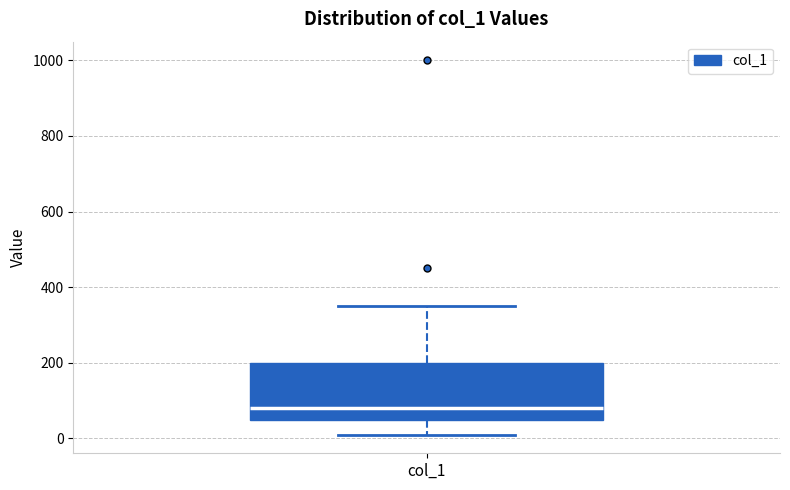

Transcribe this box plot: give where the median line is, the range the box spans, and where the two whiskers end, as read against the y-axis. The values are not printed on the chart, so give them approximately, as read against the axis.

median 80, box 40 to 200, whiskers 20 to 360